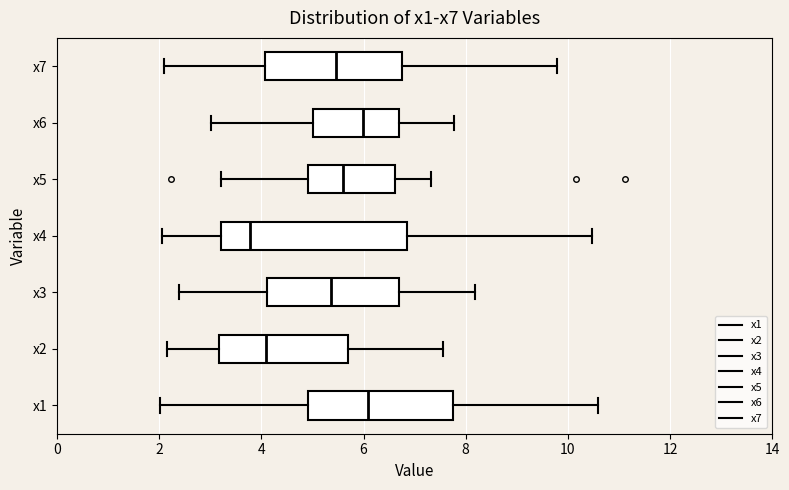

Reading bottom to top, transcribe this box plot: for each box, give where its median line is, the range the box spans, and where its two whiskers end, as read against the x-axis. The values are not printed on the chart, so give them approximately, as read against the axis.

x1: median 6.0, box 5.0 to 7.8, whiskers 2.0 to 10.6
x2: median 4.0, box 3.2 to 5.8, whiskers 2.2 to 7.6
x3: median 5.4, box 4.2 to 6.6, whiskers 2.4 to 8.2
x4: median 3.8, box 3.2 to 6.8, whiskers 2.0 to 10.4
x5: median 5.6, box 5.0 to 6.6, whiskers 3.2 to 7.4
x6: median 6.0, box 5.0 to 6.8, whiskers 3.0 to 7.8
x7: median 5.4, box 4.0 to 6.8, whiskers 2.0 to 9.8